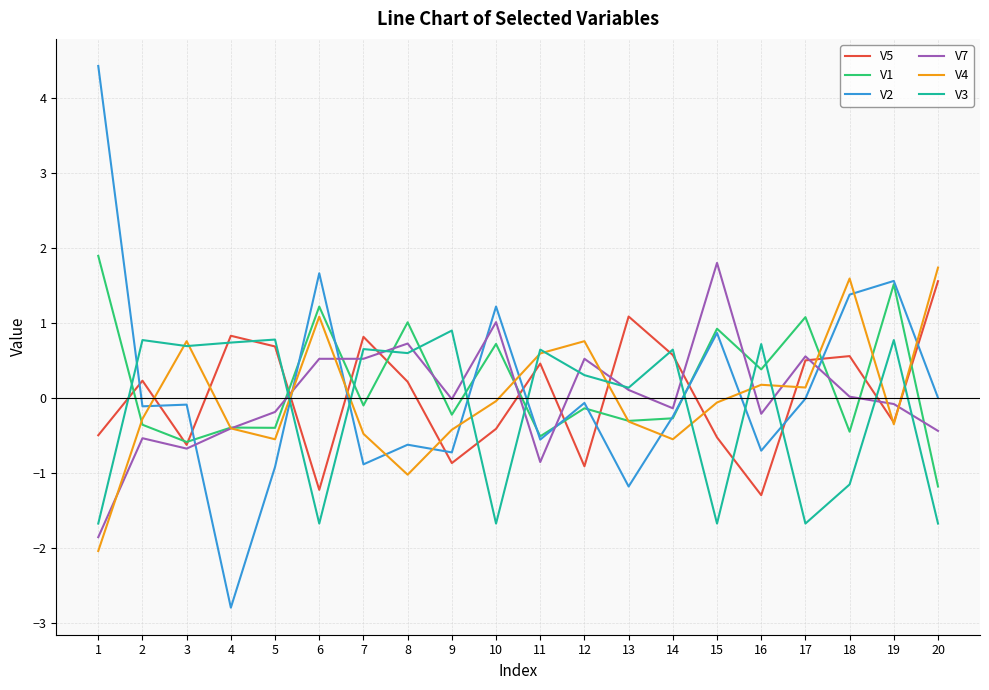

Is the value of V3 at 19 greater than the value of V7 at 6?

Yes